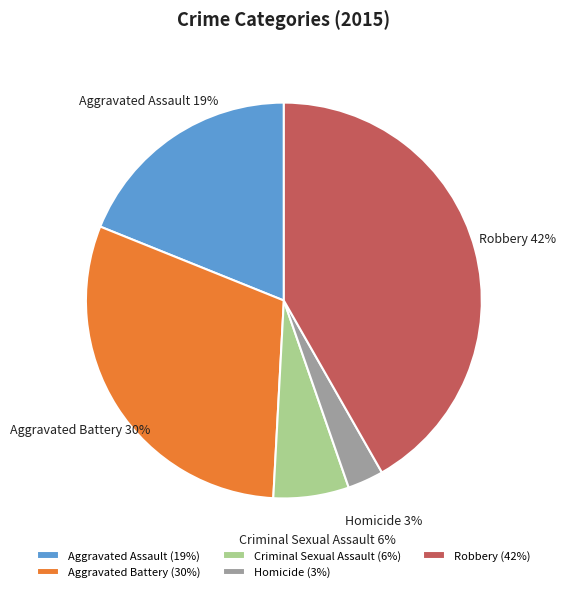

How many slices are in this pie chart?

5